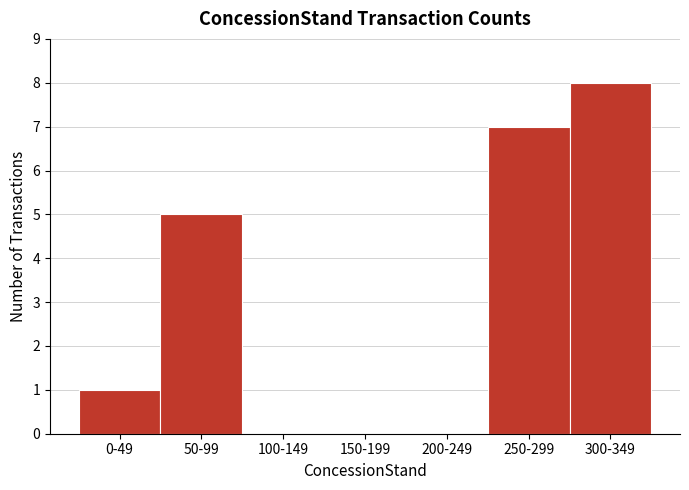

Reading left to right, transcribe all the data shown in this chart.

0-49=1	50-99=5	100-149=0	150-199=0	200-249=0	250-299=7	300-349=8